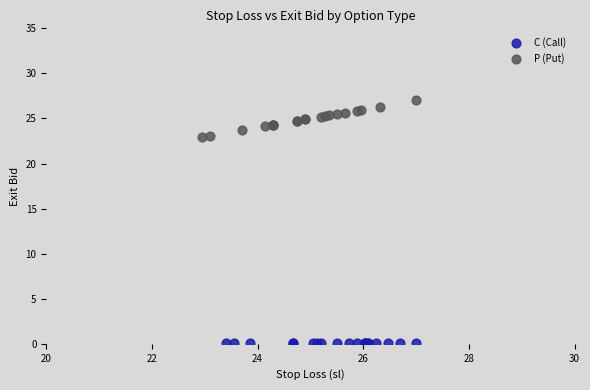

Which series contains the lowest Y value?

C (Call)